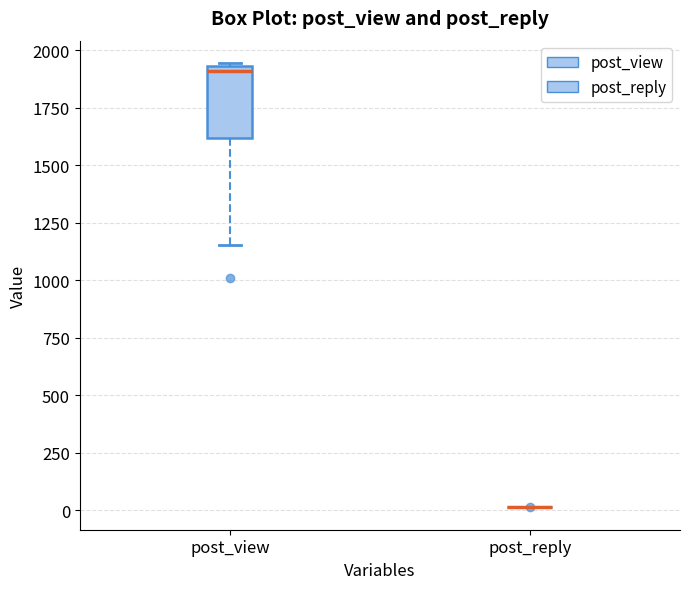

Which box is the tallest, from its lower edge to its upper edge?

post_view